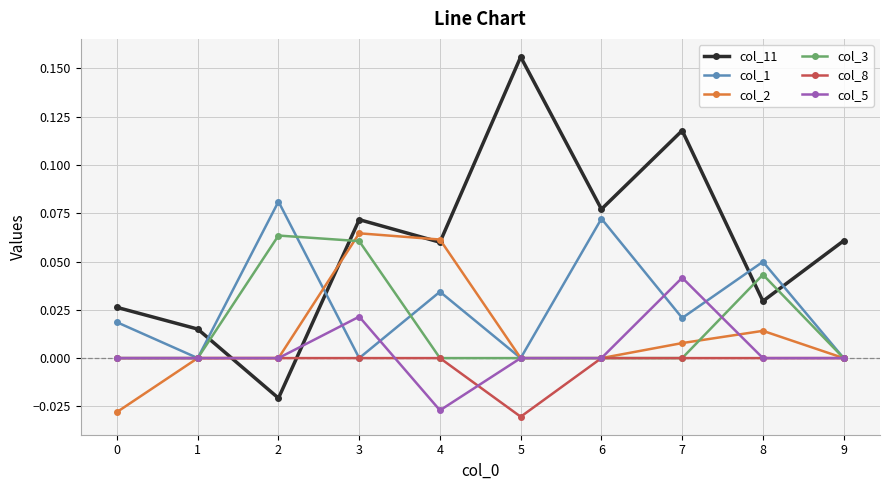

Where is the first local maximum for col_1?

2